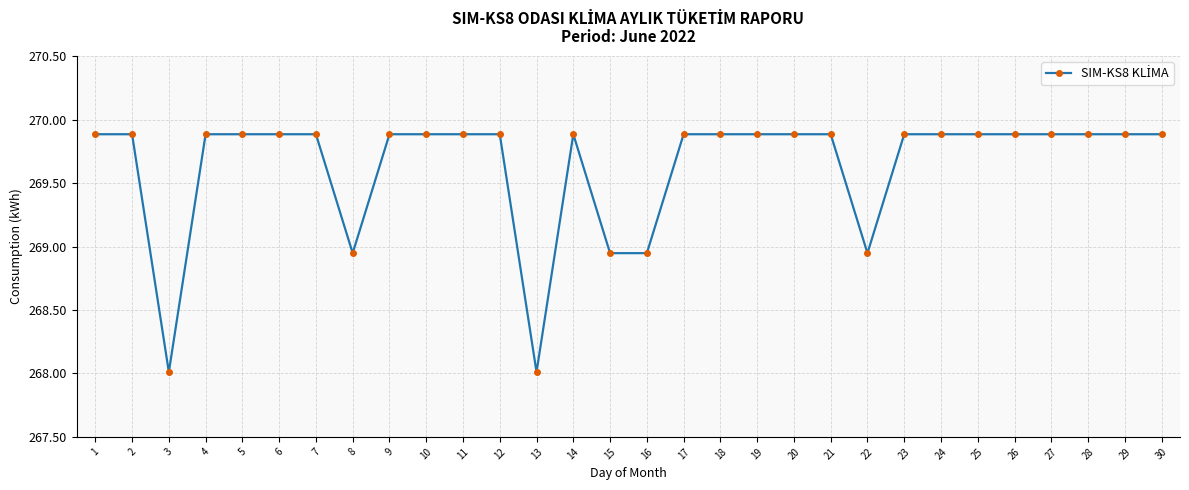

What is the minimum value shown in the chart?

268.0